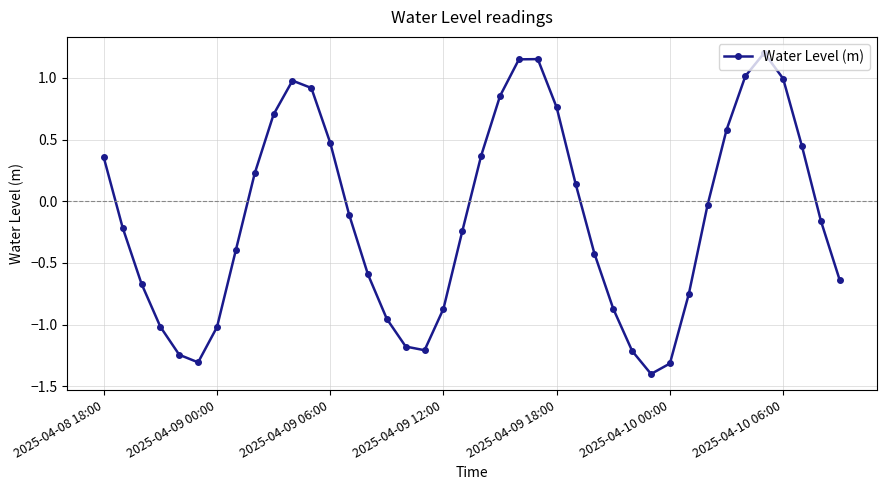

What is the difference between the maximum and minimum values?

2.6